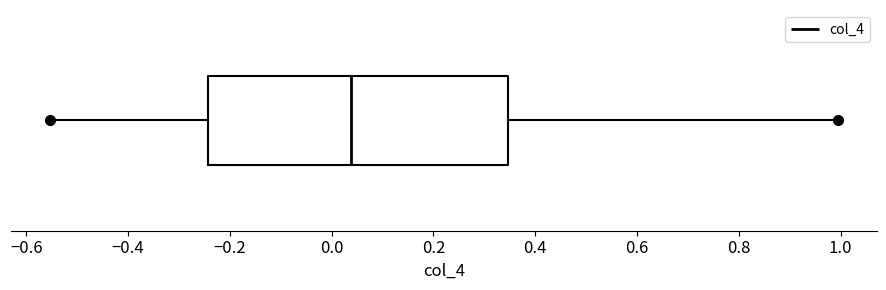

Transcribe this box plot: give where the median line is, the range the box spans, and where the two whiskers end, as read against the x-axis. The values are not printed on the chart, so give them approximately, as read against the axis.

median 0.04, box -0.24 to 0.34, whiskers -0.56 to 1.00